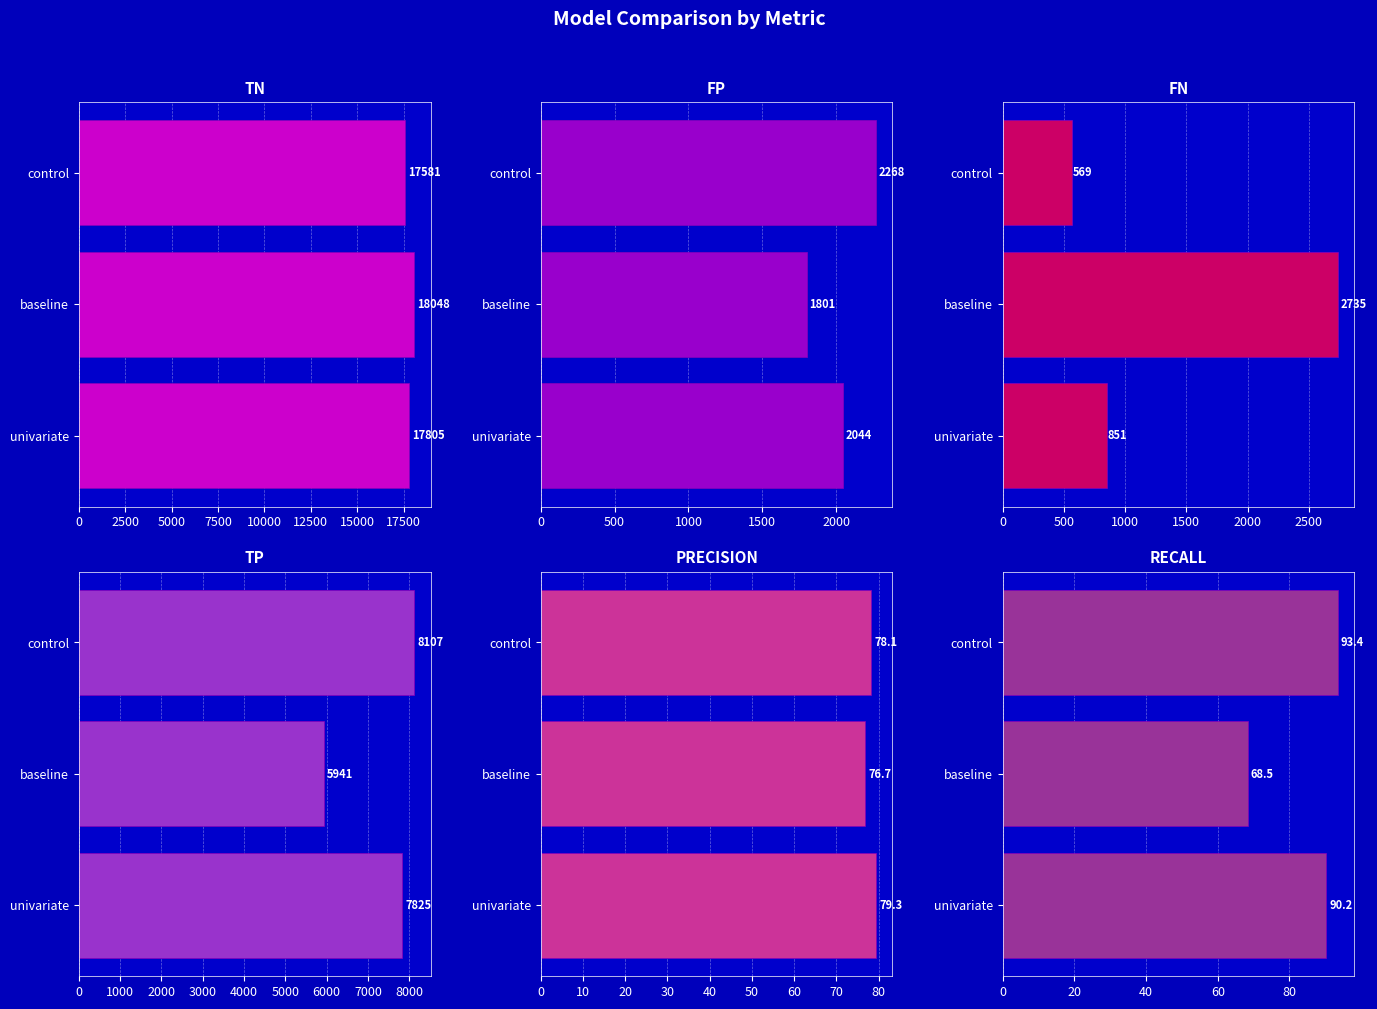

How many series are shown in this chart?

6